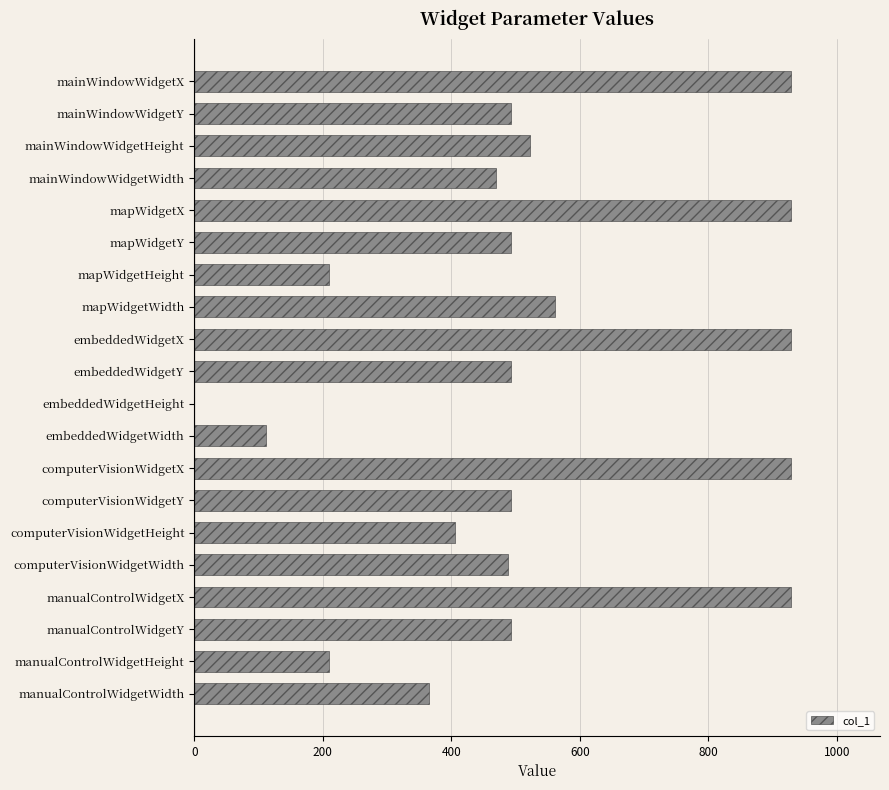

True or false: the data shows 150 at embeddedWidgetWidth.

False